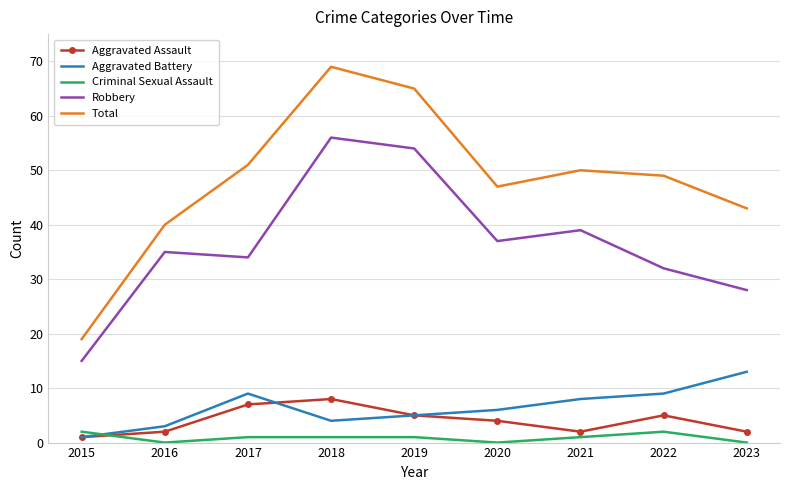

What is the approximate value of Aggravated Assault at 2017?

7